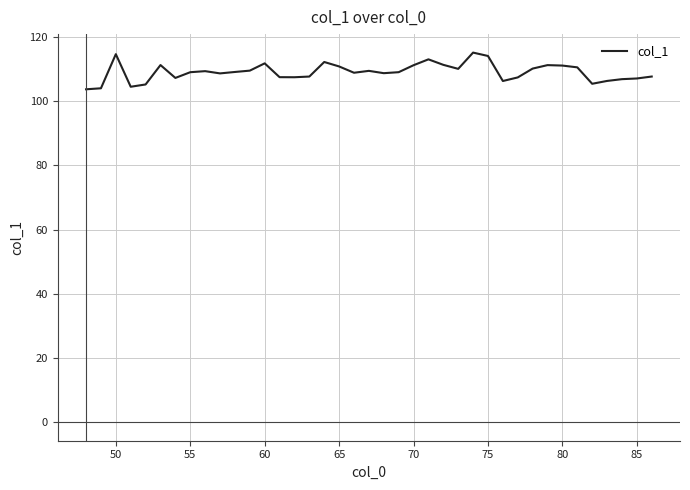

Count the number of data series in this chart.

1